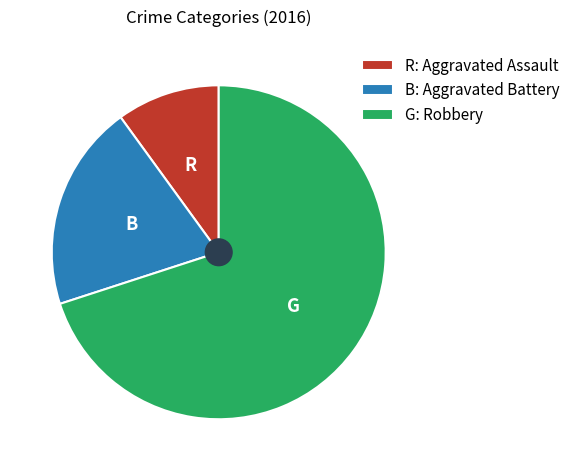

Is the sum of B: Aggravated Battery and R: Aggravated Assault greater than half?

No